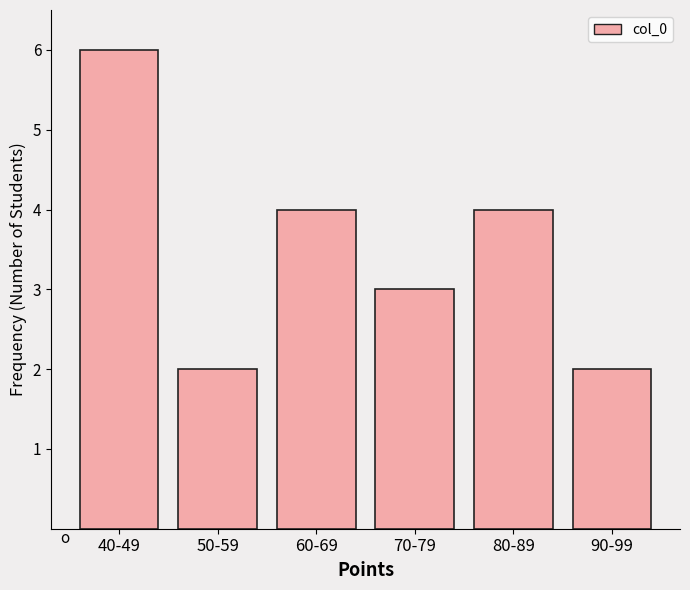

Reading left to right, extract all data points from this chart.

6	2	4	3	4	2